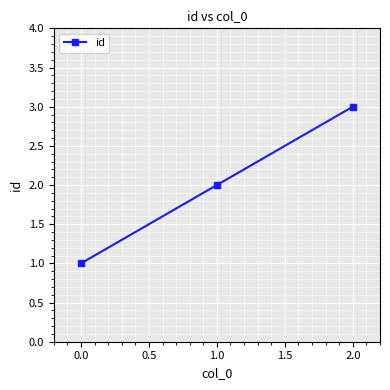

What is the label of the 1st point from the right?

2.0